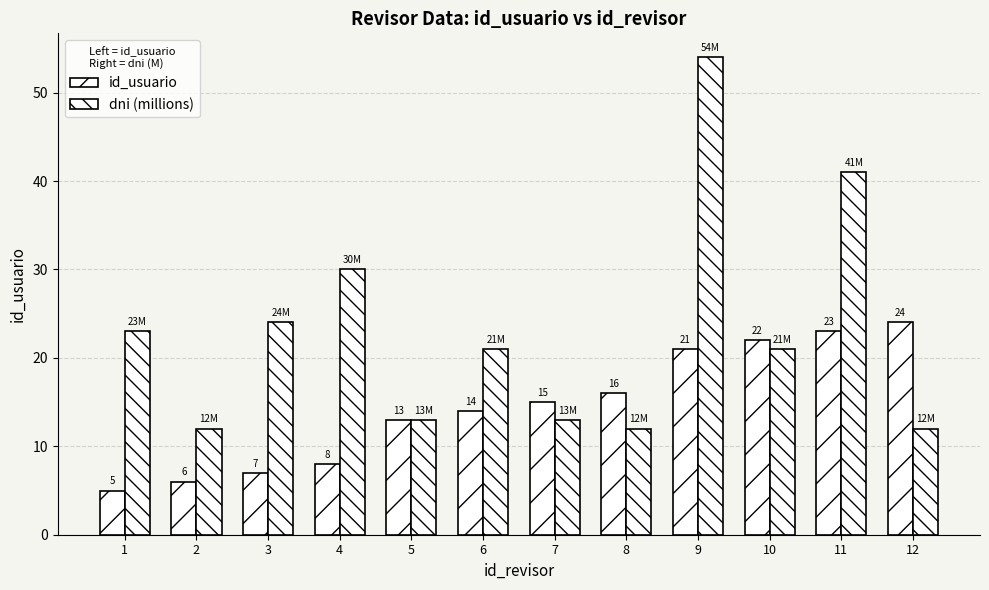

The id_usuario series shows 23 at 11. True or false?

True